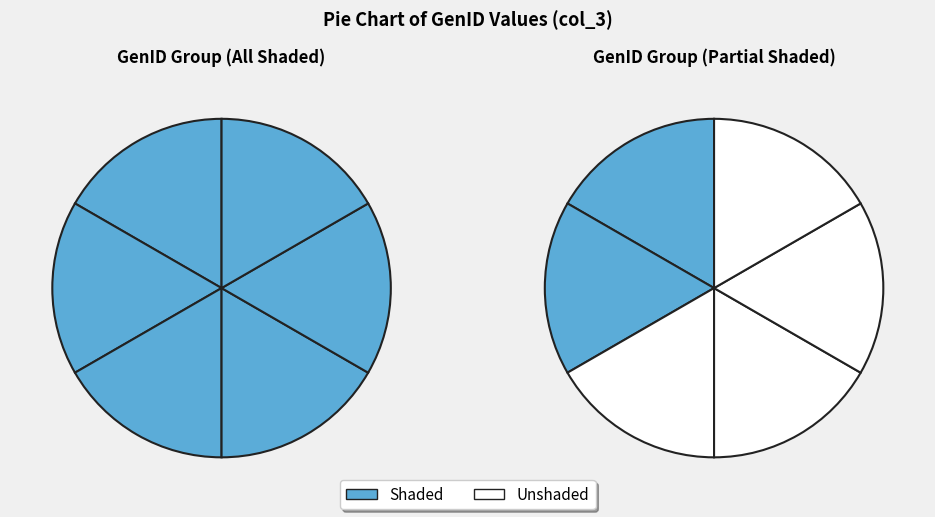

What is the largest slice in the pie chart?

1